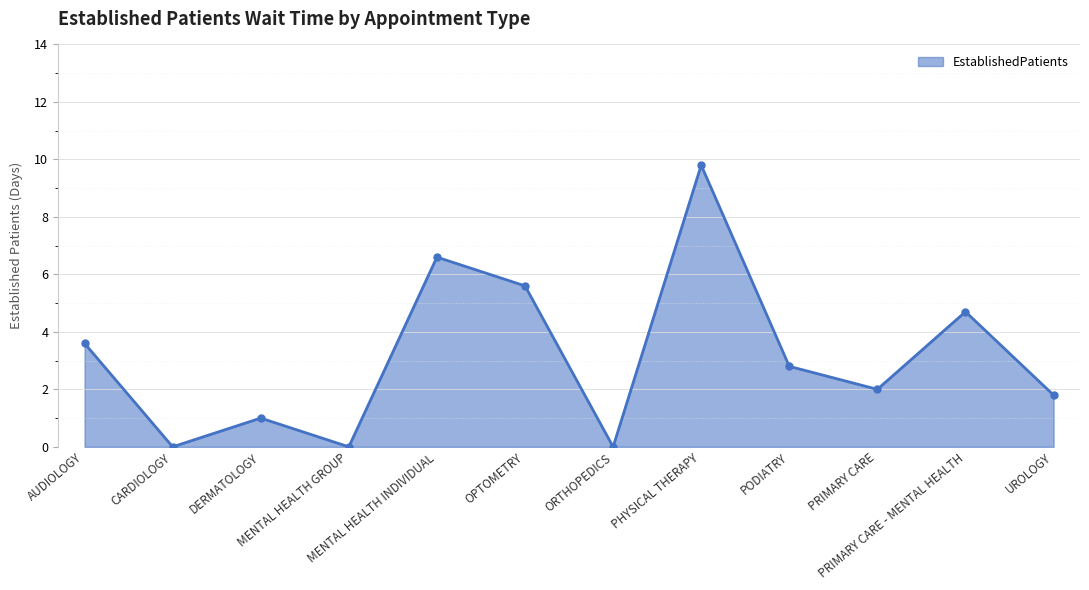

Where is the first local minimum?

CARDIOLOGY